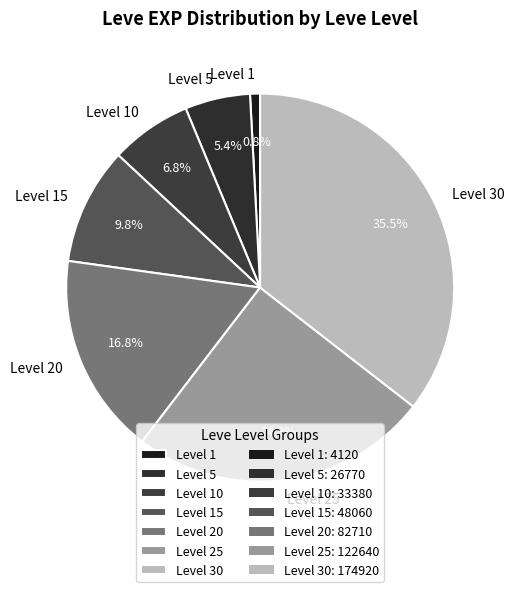

Is the sum of Level 10 and Level 15 greater than half?

No